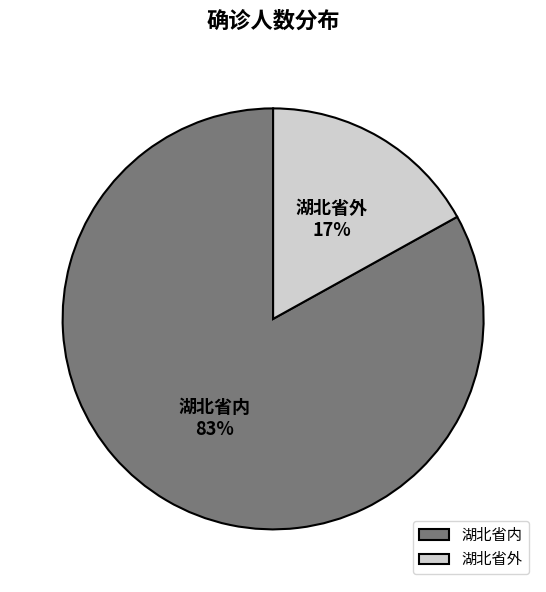

Count the number of slices in the pie.

2